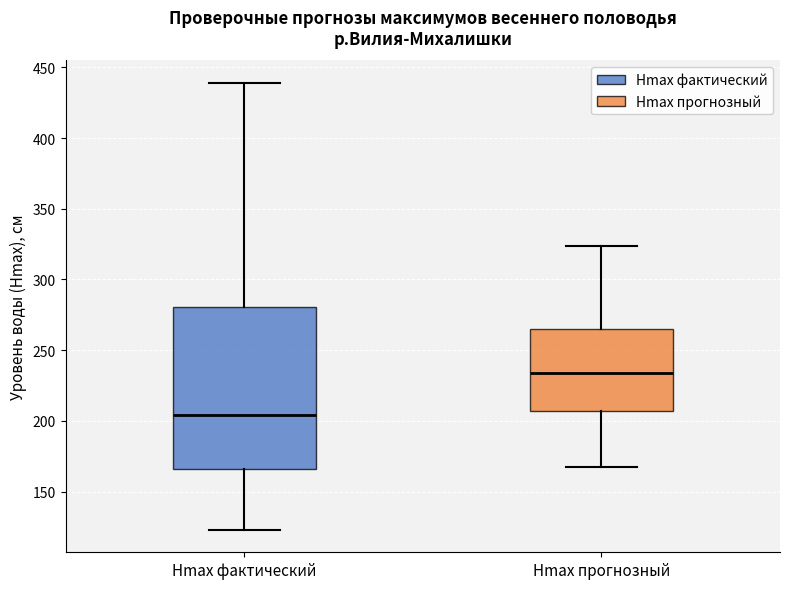

Which box is the tallest, from its lower edge to its upper edge?

Hmax фактический